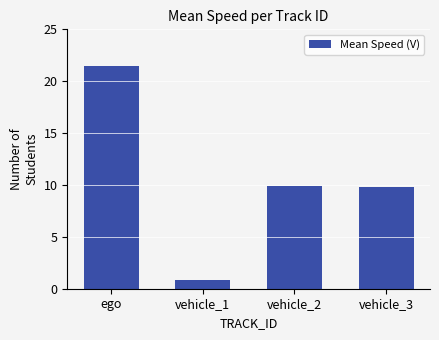

What is the difference between the values at vehicle_2 and vehicle_3?

0.1